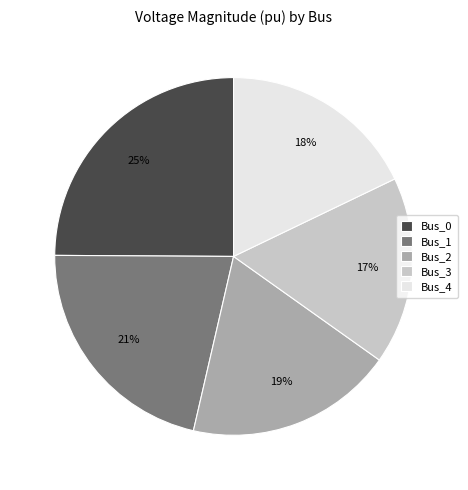

How many segments does this pie chart have?

5